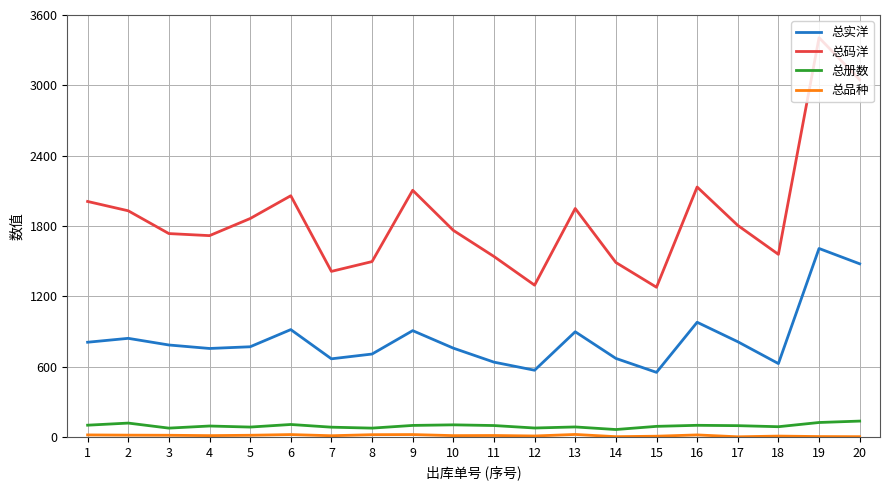

Which series has the largest range (max minus min)?

总码洋